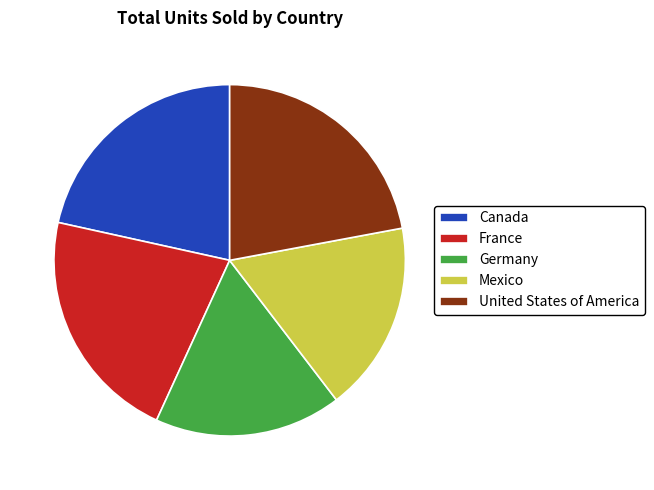

Count the number of slices in the pie.

5